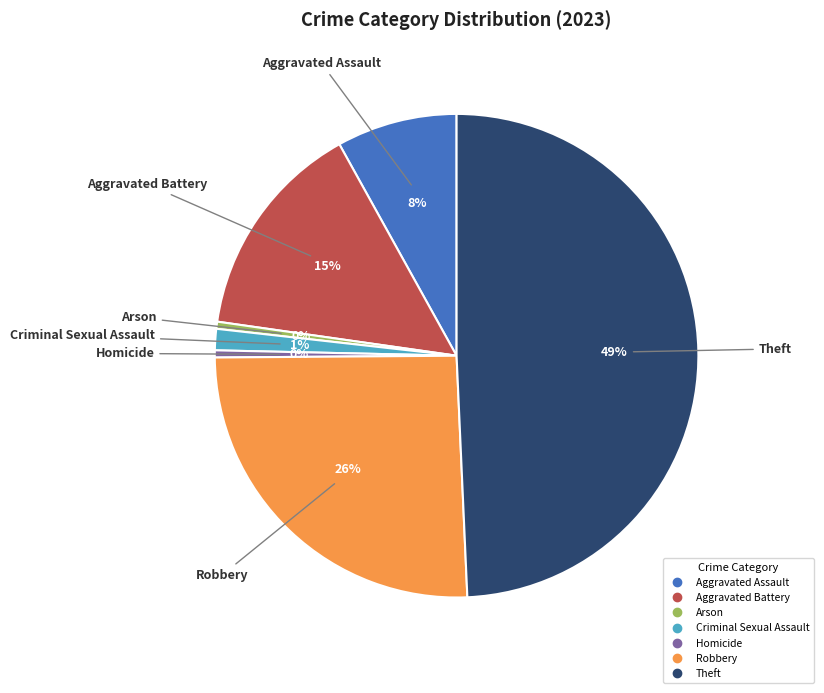

What is the largest slice in the pie chart?

Theft